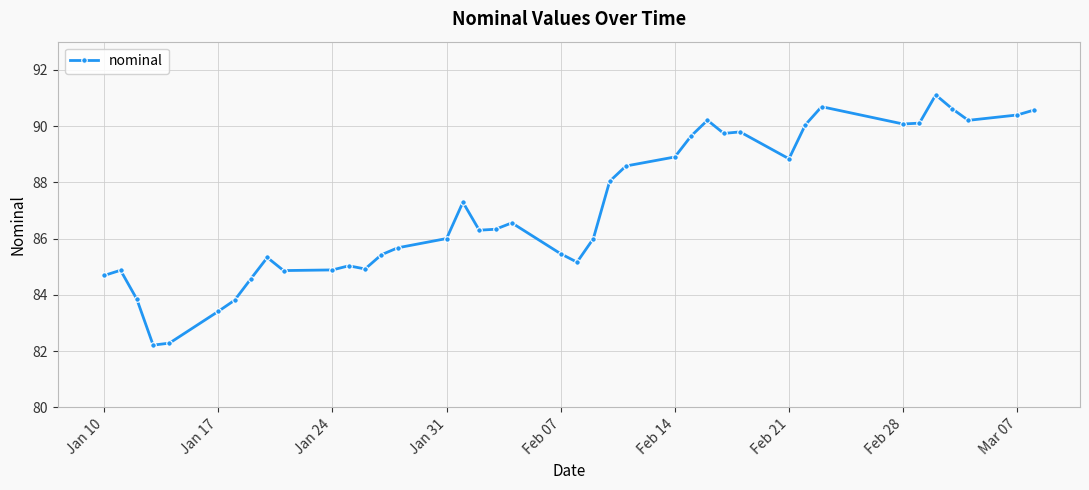

What is the greatest value displayed?

91.1